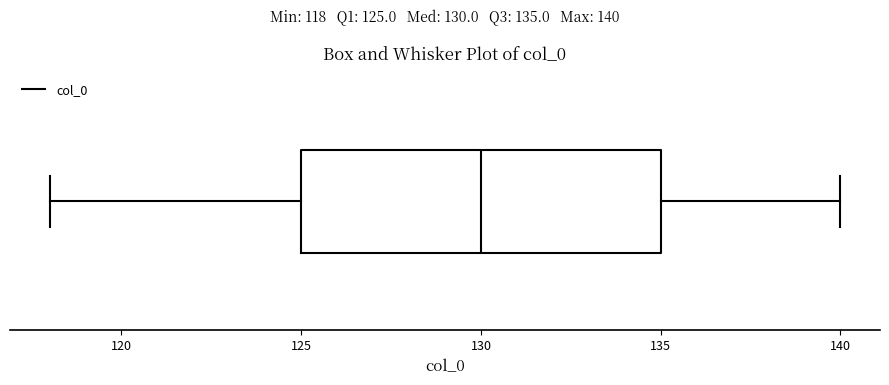

Transcribe this box plot: give where the median line is, the range the box spans, and where the two whiskers end, as read against the x-axis. The values are not printed on the chart, so give them approximately, as read against the axis.

median 130, box 125 to 135, whiskers 118 to 140